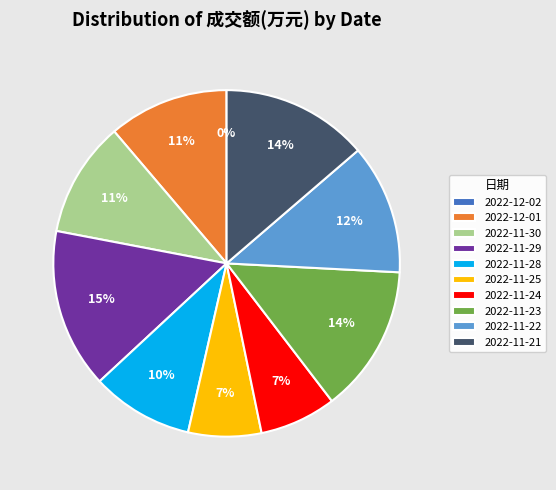

Is 2022-11-30 the majority of the pie?

No